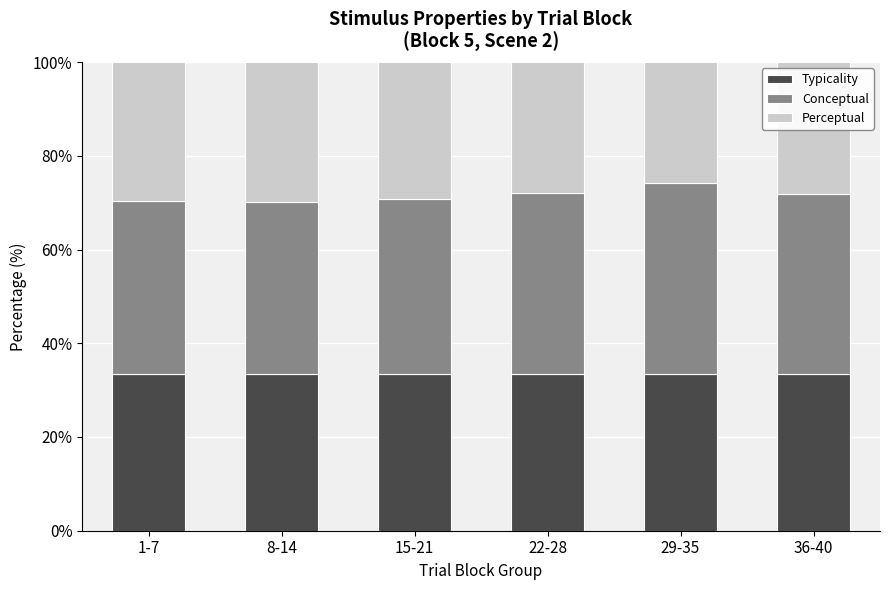

What is the sum of the Typicality values at 1-7 and 15-21?

66.7